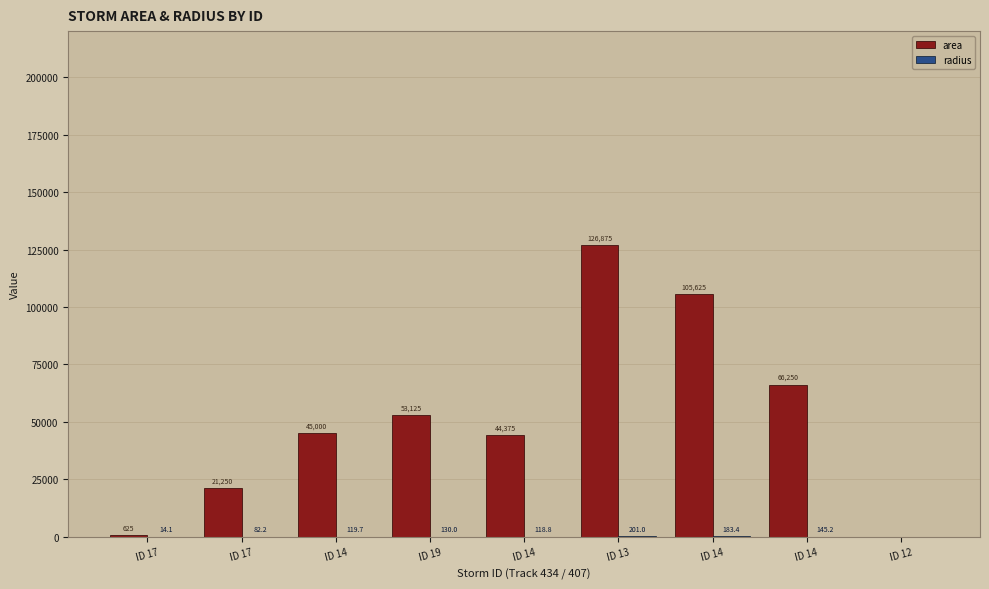

Count the number of data series in this chart.

2